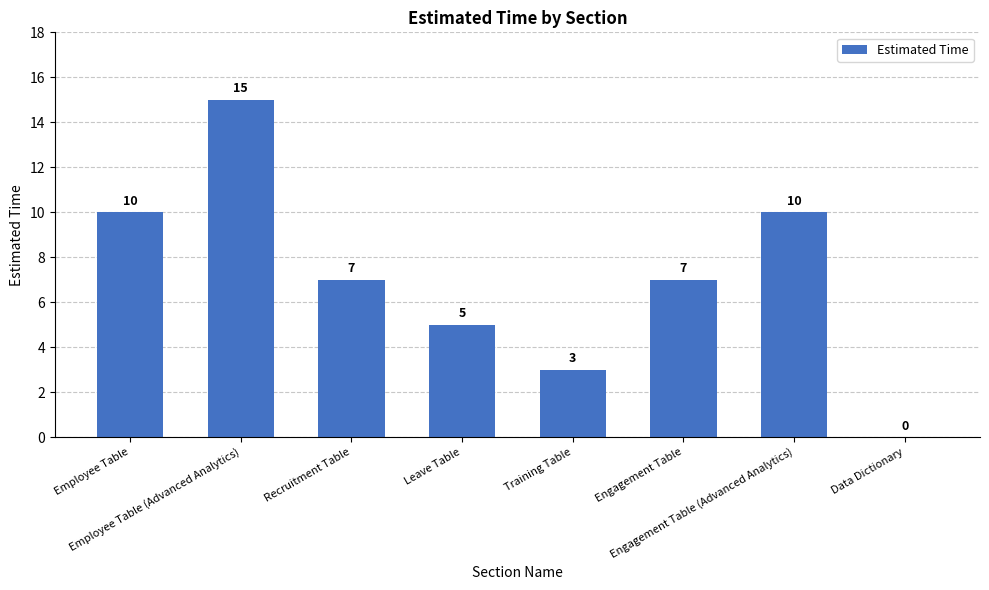

Is it true that the value at Engagement Table (Advanced Analytics) is 17?

False